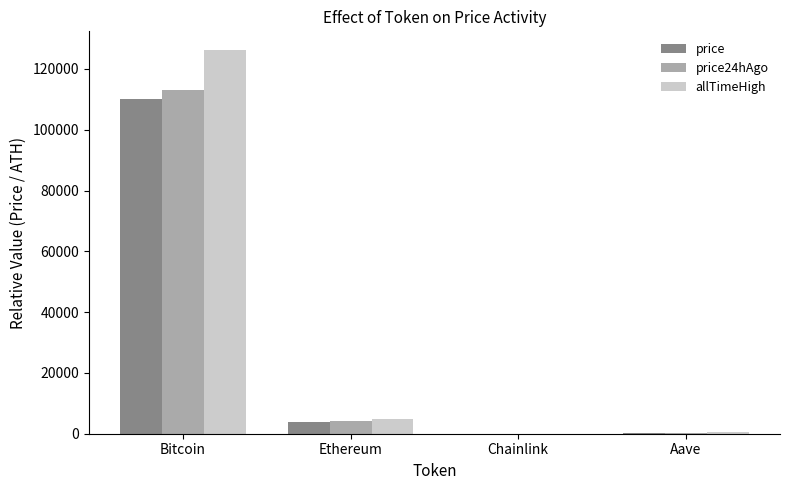

What is the highest value of the price24hAgo series?

113045.0